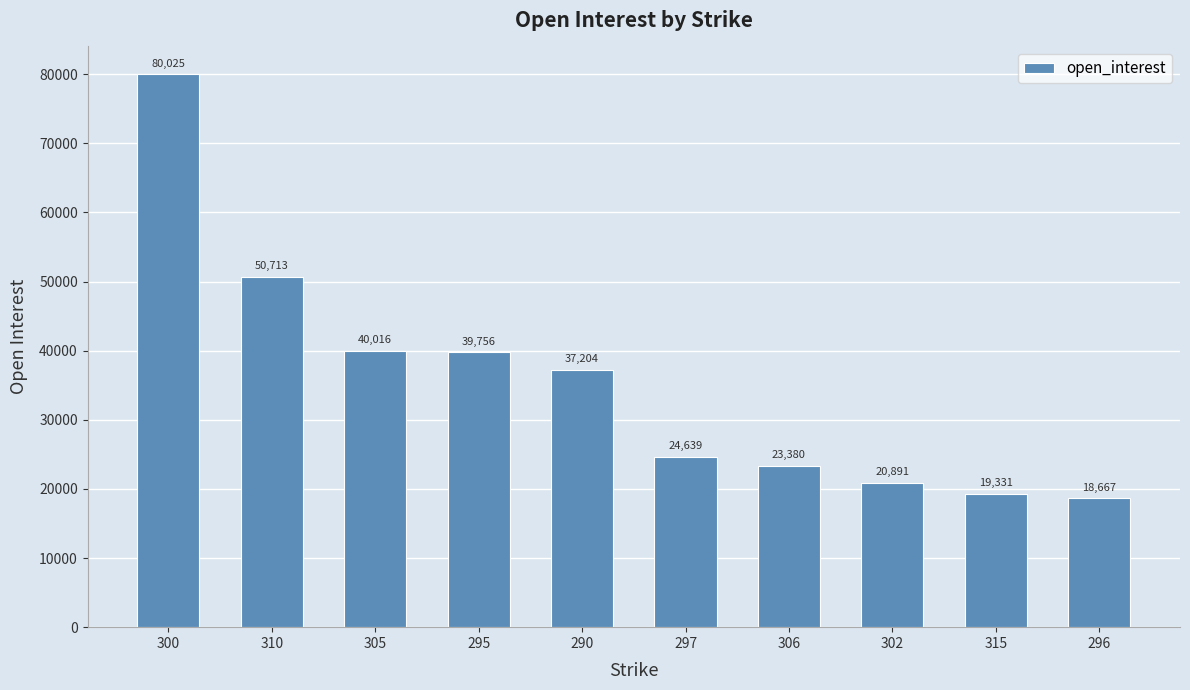

Reading left to right, list all the values displayed in this chart.

80025	50713	40016	39756	37204	24639	23380	20891	19331	18667